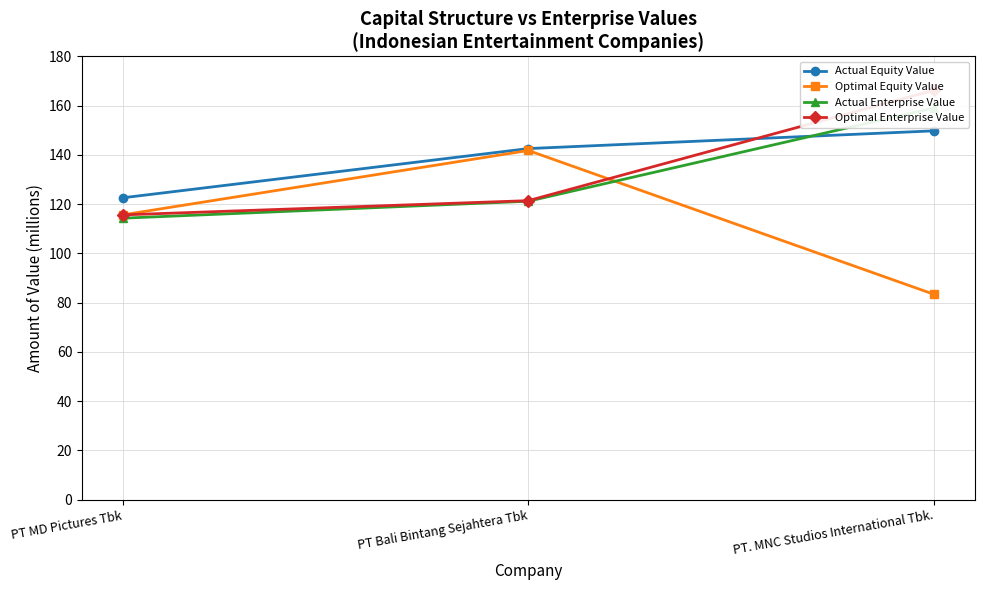

What is the average value of the Actual Enterprise Value series?

131.5